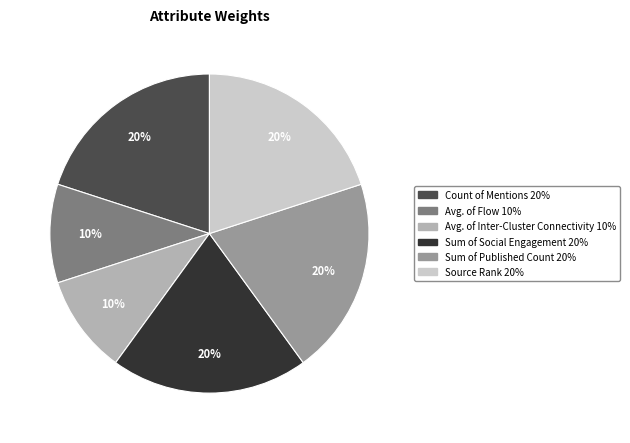

To the nearest percent, what is the combined percentage of Sum of Social Engagement and Avg. of Flow?

30%